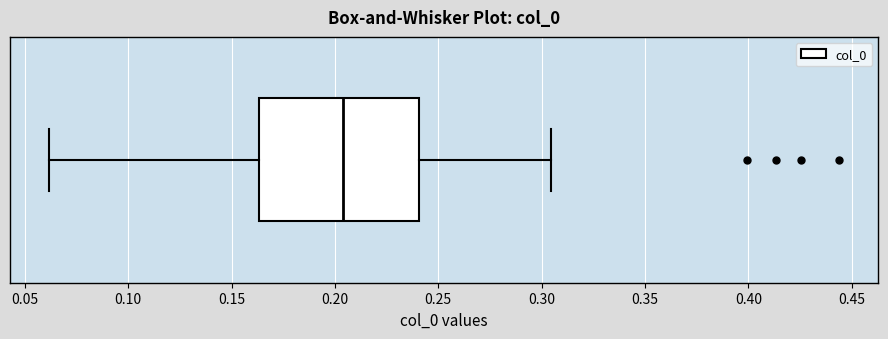

Where is the right edge of the box on the x-axis? The values are not printed on the chart, so give them approximately, as read against the axis.

0.240